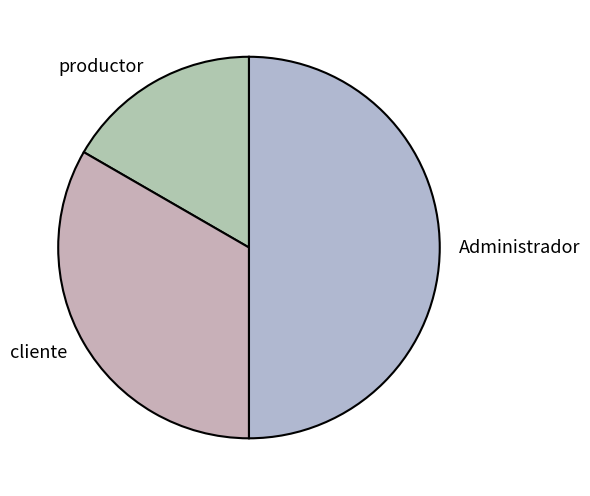

Is the sum of Administrador and productor greater than half?

Yes